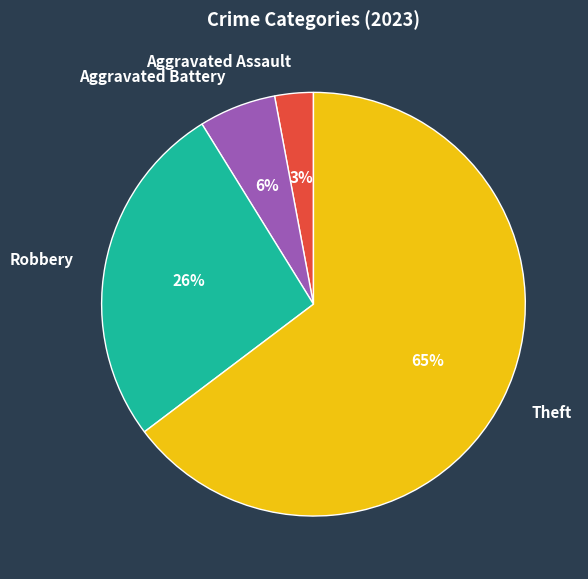

Do Robbery and Theft together represent more than half of the pie?

Yes